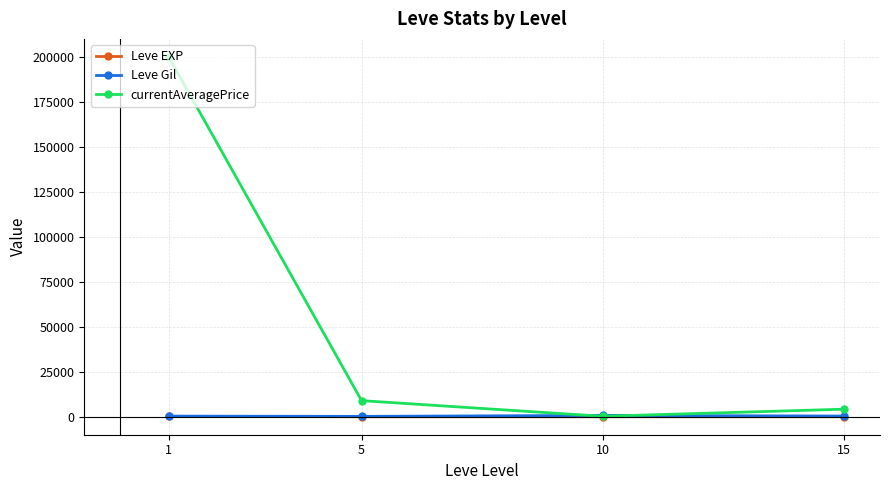

What is the maximum value for Leve Gil?

746.7